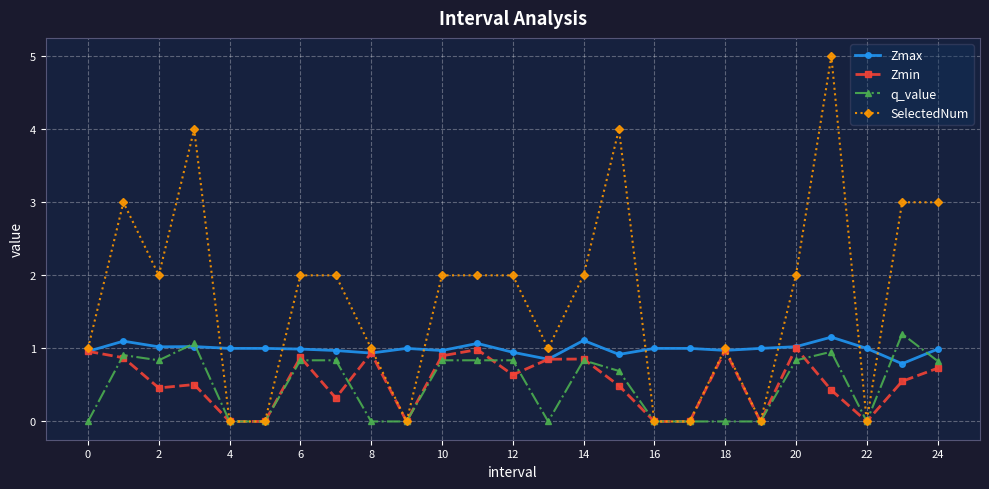

What is the highest value of the Zmax series?

1.2